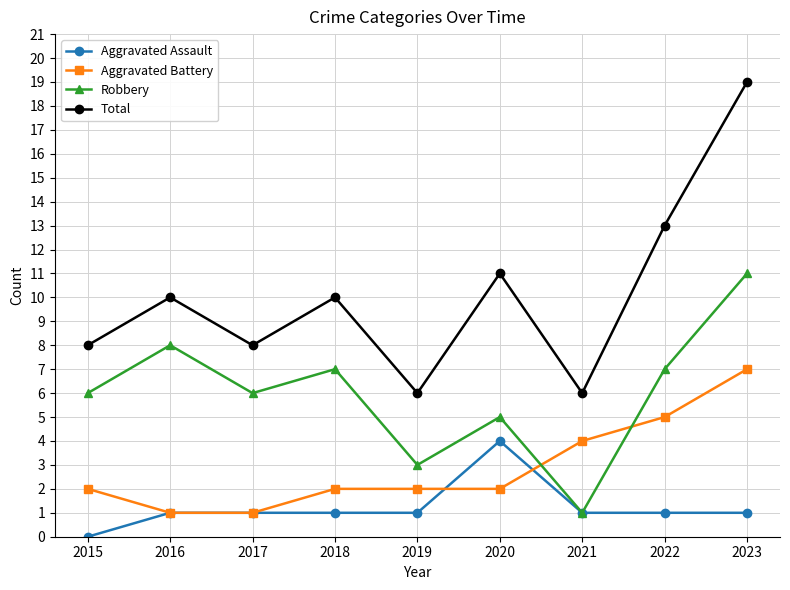

True or false: Total has more than 1 points higher than both neighbors.

True